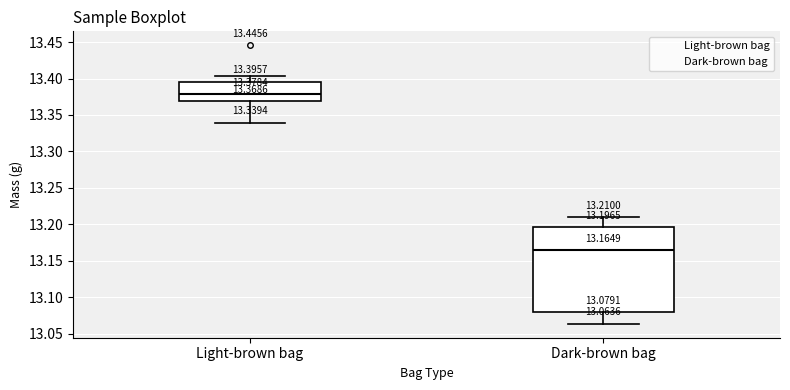

Which box's median line is the lowest?

Dark-brown bag